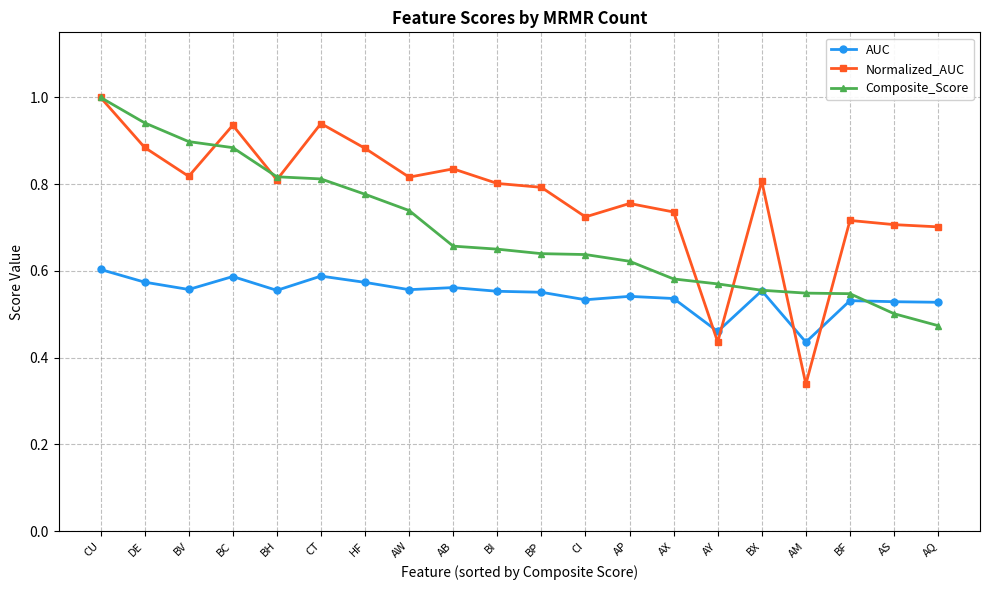

Which series ends up on top after the final intersection of AUC and Normalized_AUC?

Normalized_AUC